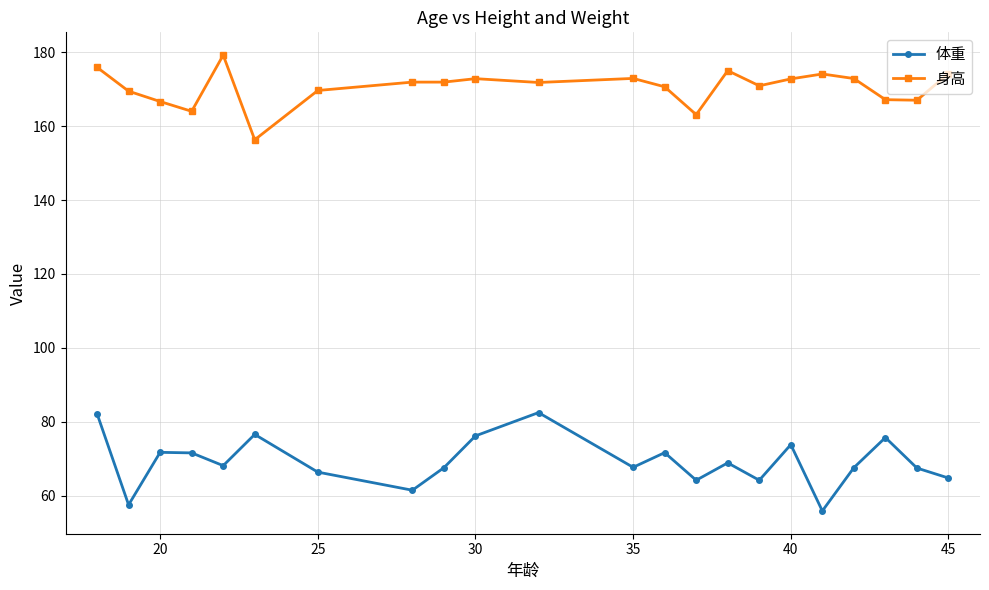

True or false: 身高 and 体重 cross at least once.

False